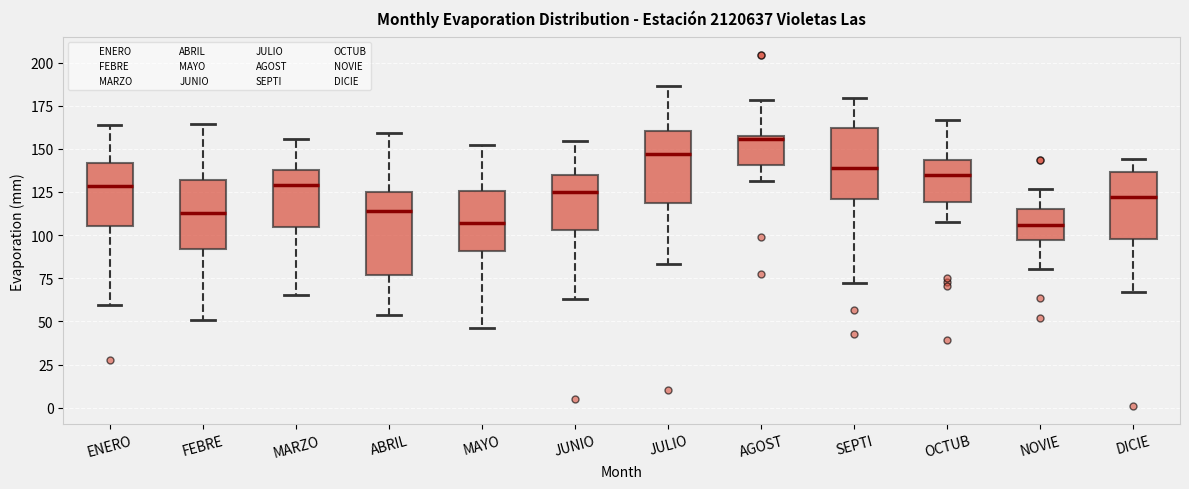

Where does the lower whisker of the box for FEBRE end on the y-axis? The values are not printed on the chart, so give them approximately, as read against the axis.

50